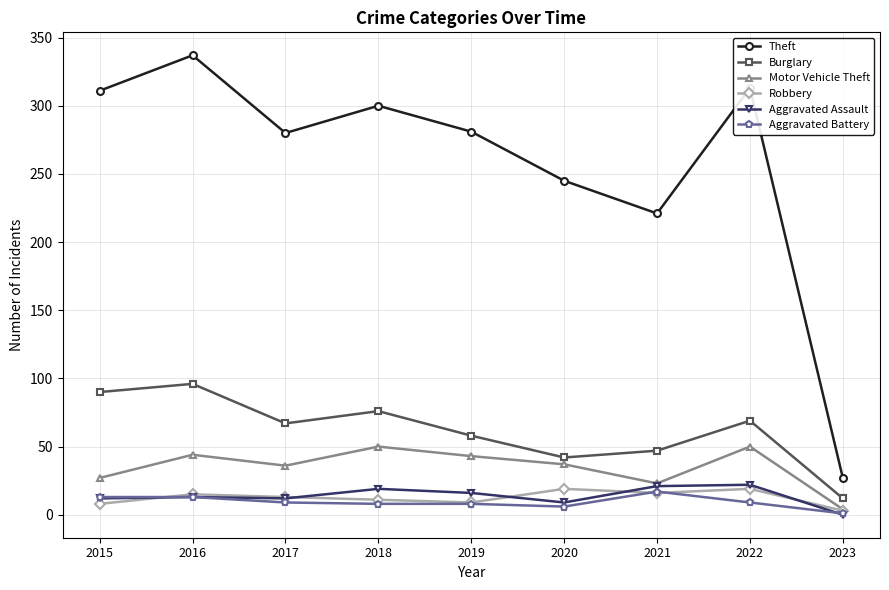

What is the greatest value displayed?

337